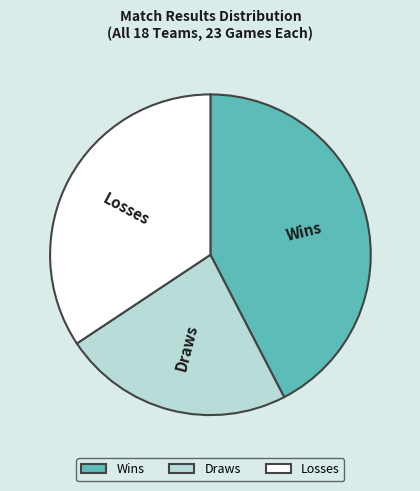

Rank the categories by value from highest to lowest.

Wins, Losses, Draws